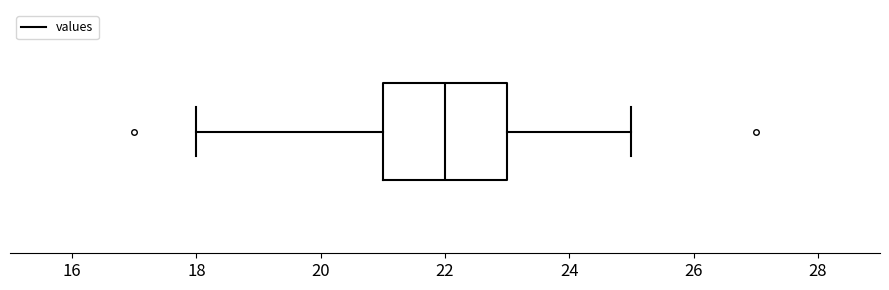

Transcribe this box plot: give where the median line is, the range the box spans, and where the two whiskers end, as read against the x-axis. The values are not printed on the chart, so give them approximately, as read against the axis.

median 22, box 21 to 23, whiskers 18 to 25